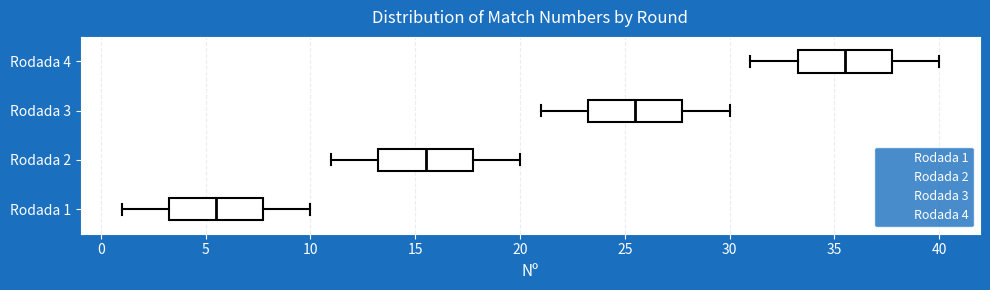

Where does the right whisker of the box for Rodada 3 end on the x-axis? The values are not printed on the chart, so give them approximately, as read against the axis.

30.0